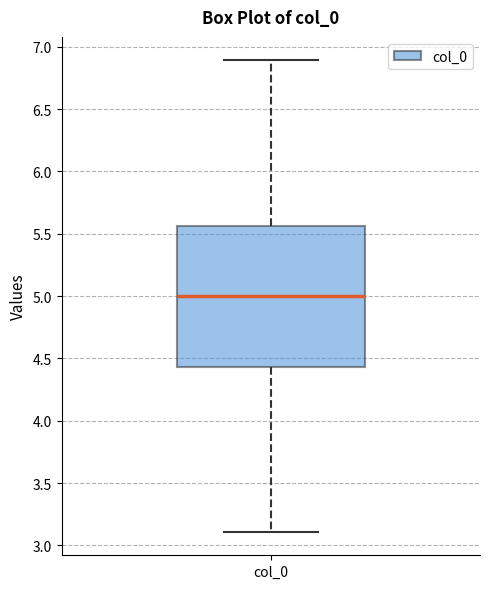

Read this box plot against the y-axis: the position of the median line, the range covered by the box, and the ends of both whiskers. The values are not printed on the chart, so give them approximately, as read against the axis.

median 5.00, box 4.45 to 5.55, whiskers 3.10 to 6.90